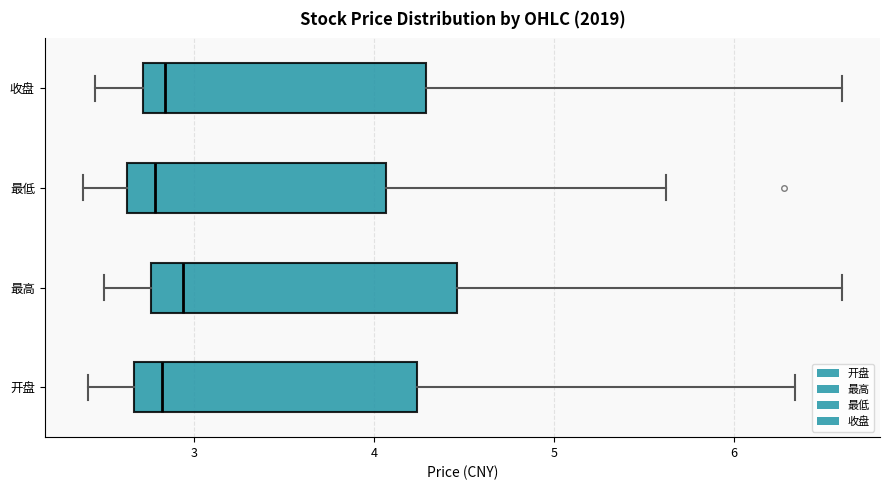

Reading bottom to top, transcribe this box plot: for each box, give where its median line is, the range the box spans, and where its two whiskers end, as read against the x-axis. The values are not printed on the chart, so give them approximately, as read against the axis.

开盘: median 2.8, box 2.7 to 4.2, whiskers 2.4 to 6.3
最高: median 2.9, box 2.8 to 4.5, whiskers 2.5 to 6.6
最低: median 2.8, box 2.6 to 4.1, whiskers 2.4 to 5.6
收盘: median 2.8, box 2.7 to 4.3, whiskers 2.5 to 6.6